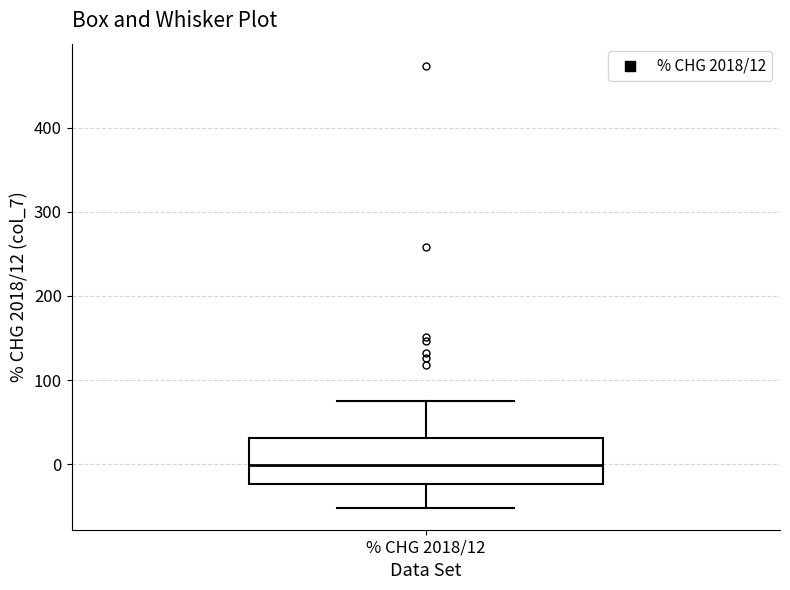

Read this box plot against the y-axis: the position of the median line, the range covered by the box, and the ends of both whiskers. The values are not printed on the chart, so give them approximately, as read against the axis.

median 0, box -20 to 30, whiskers -50 to 80